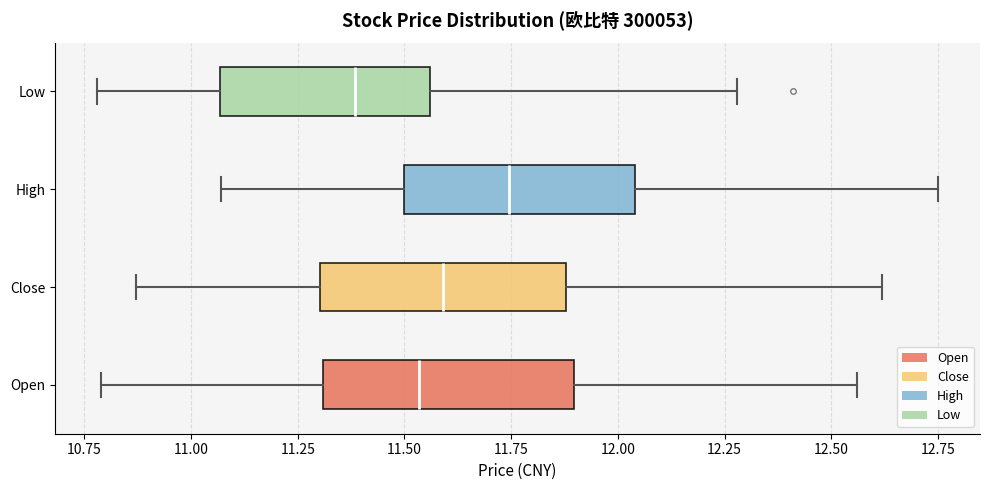

Where is the left edge of the box for Low on the x-axis? The values are not printed on the chart, so give them approximately, as read against the axis.

11.05